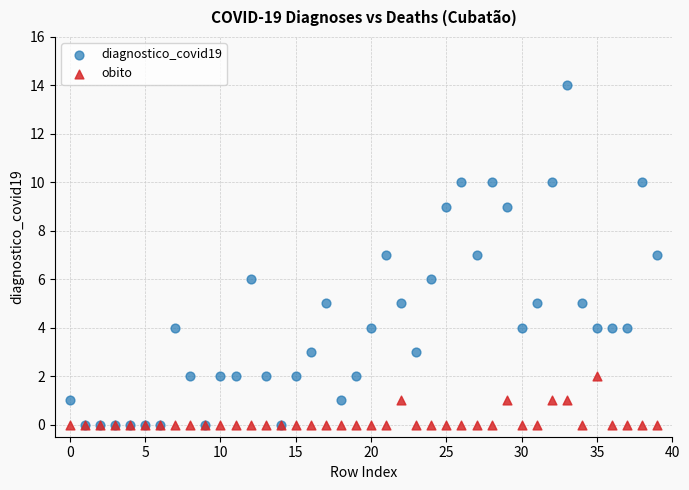

What are all the series names shown in the legend?

diagnostico_covid19, obito